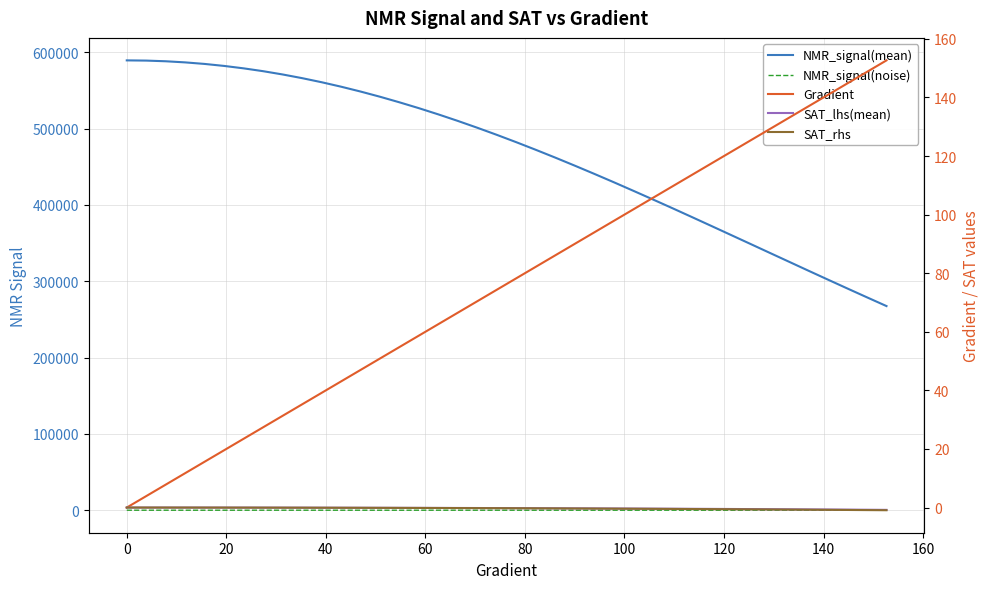

What is the label of the 6th point from the left?

80